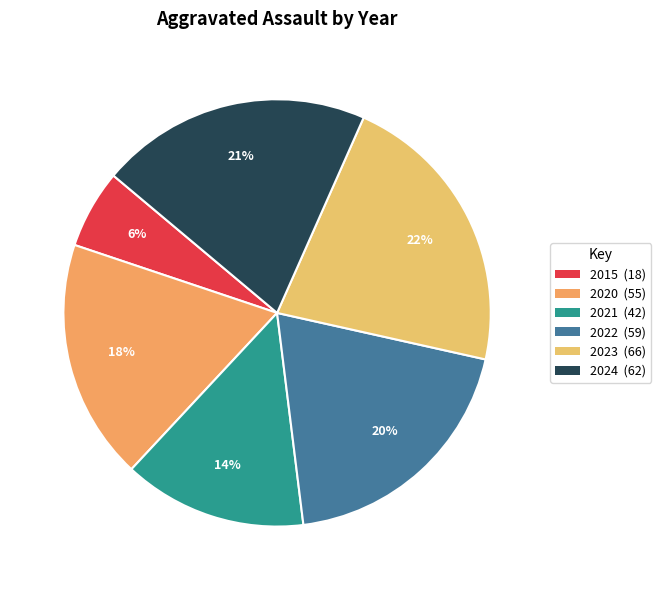

To the nearest percent, what is the combined percentage of 2023 and 2022?

41%